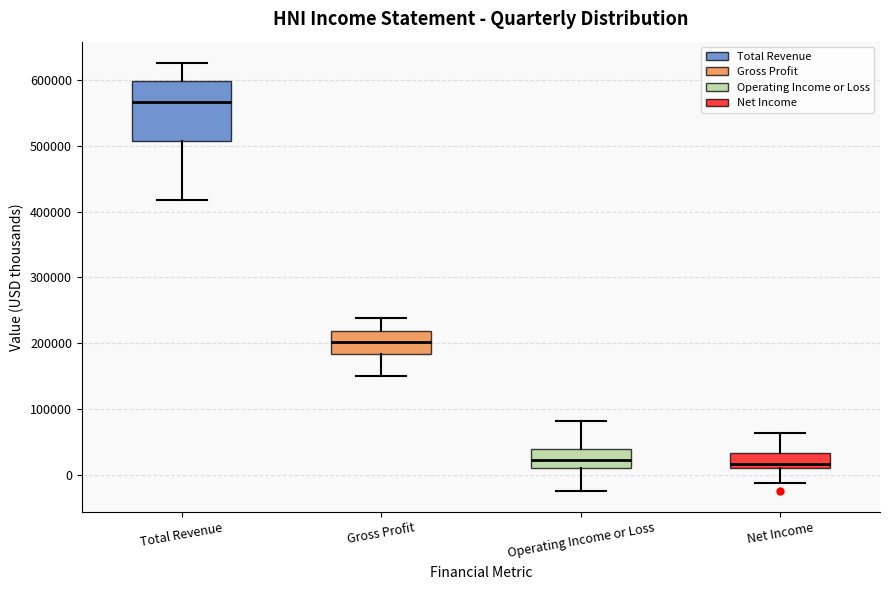

Which box's median line is the highest?

Total Revenue